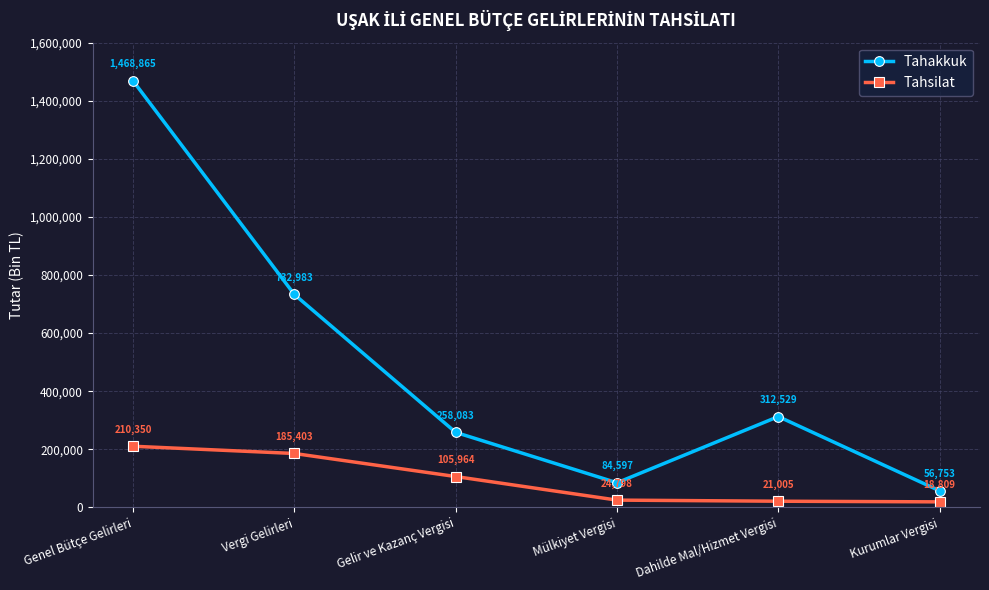

What is the highest value of the Tahsilat series?

210350